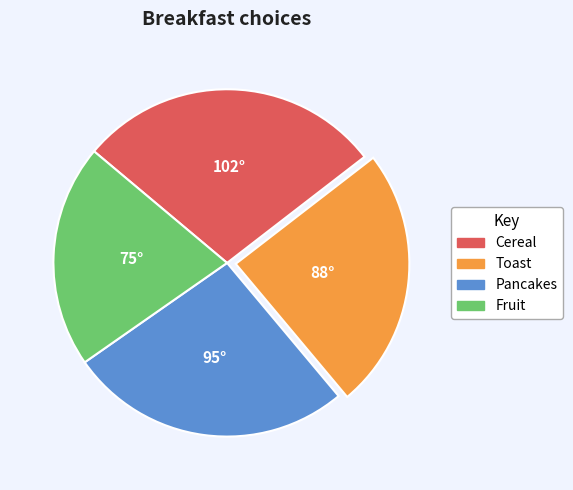

Is there any slice that represents more than half of the pie?

No